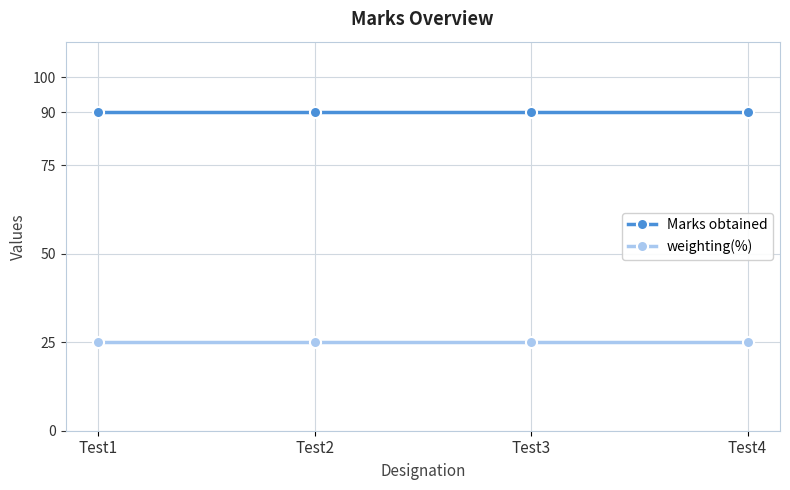

True or false: Marks obtained has more than 2 interior local peaks.

False